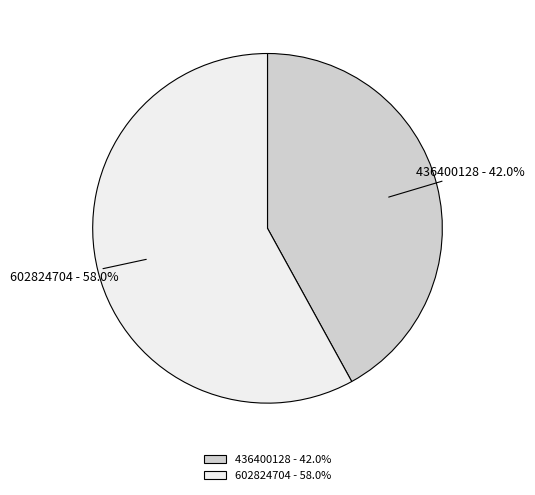

Rank the categories by value from lowest to highest.

436400128, 602824704